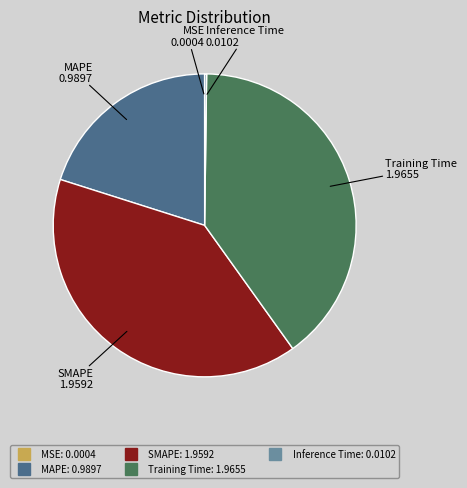

Approximately how many times larger is the value at MAPE compared to Training Time?

0.5